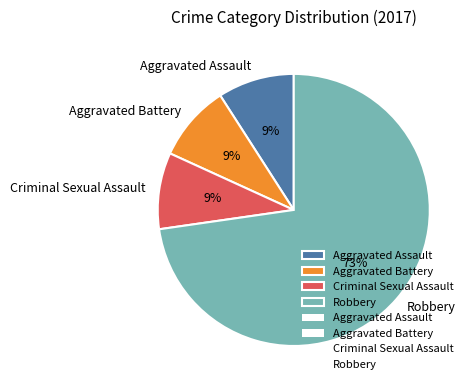

Which category has the biggest portion of the pie?

Robbery